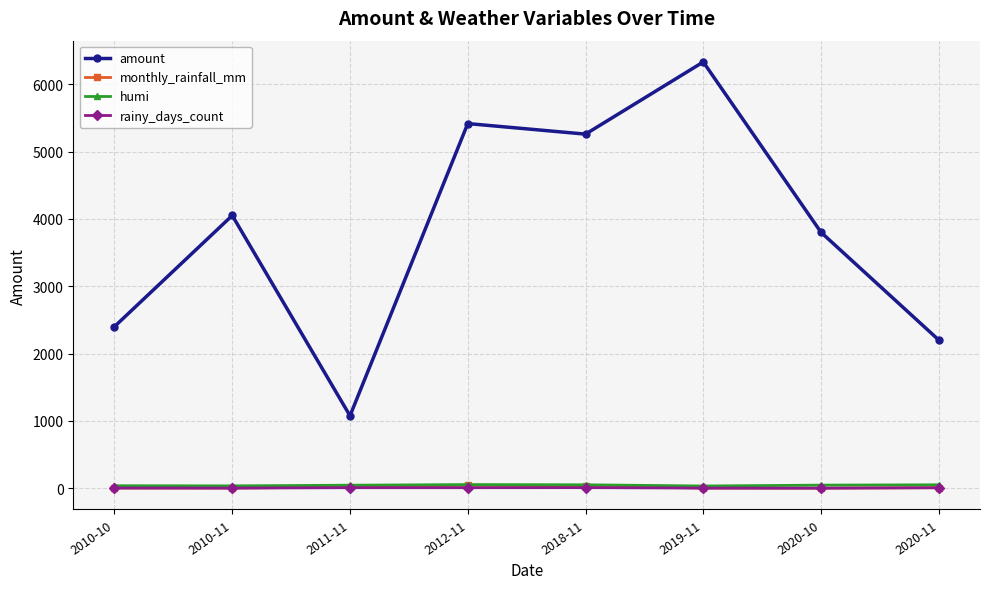

What is the total value across all series at 2012-11?

5517.7